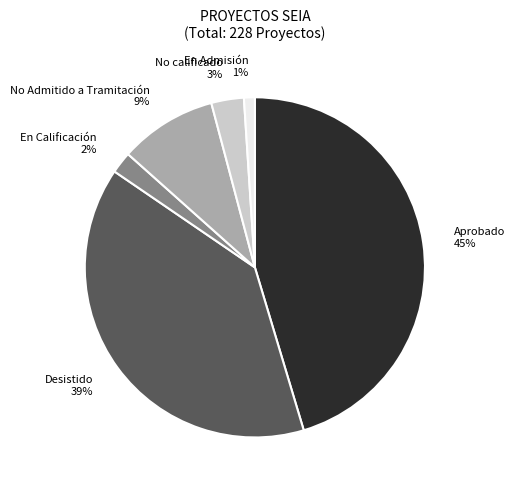

Between No calificado and En Calificación, which is larger?

No calificado